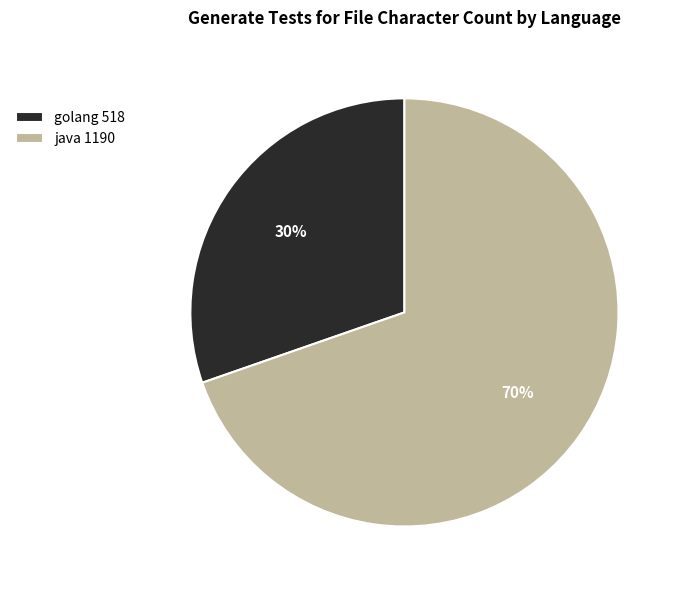

To the nearest percent, what portion does java represent?

70%